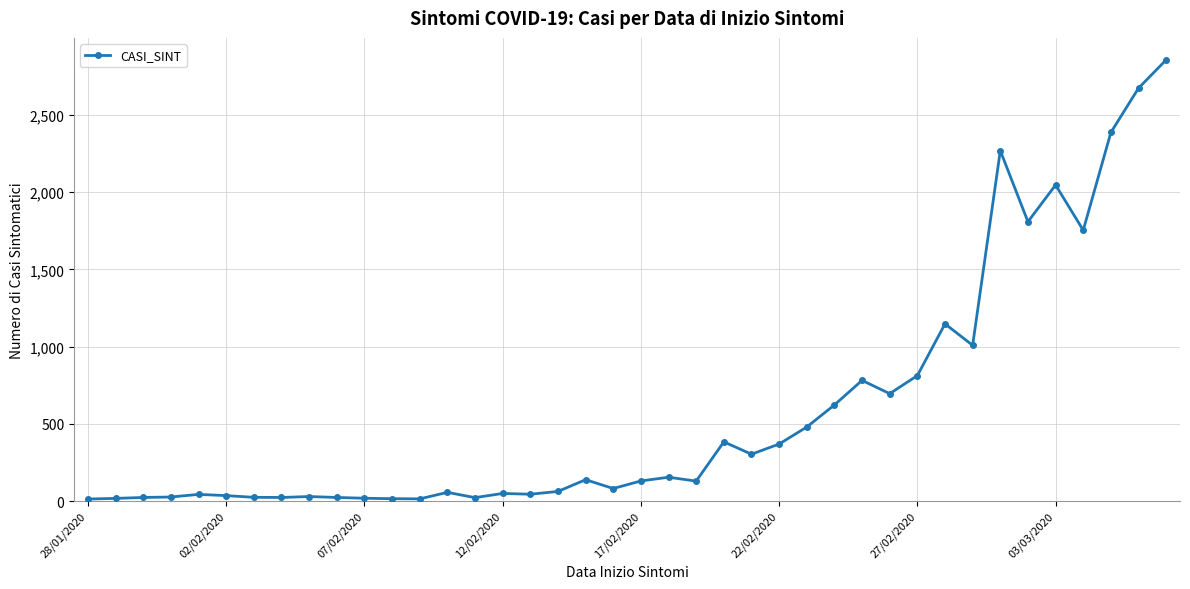

How many data points does each series have?

40